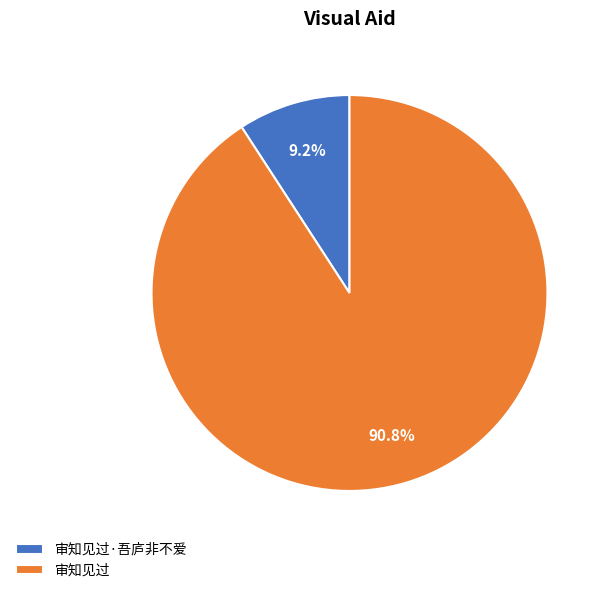

What portion of the pie excludes 审知见过?

9.2%